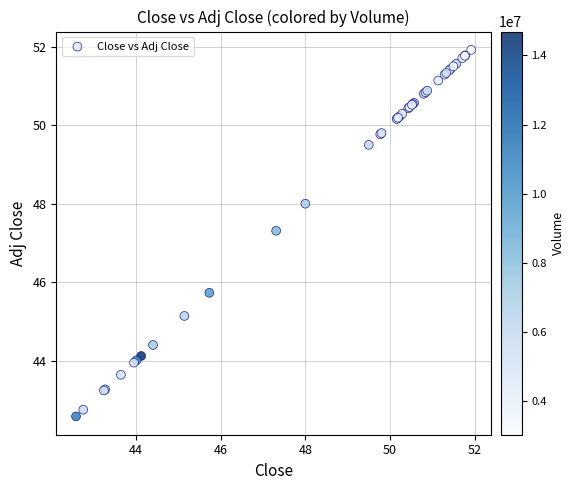

What Y value in the scatter plot is closest to 47?

47.3